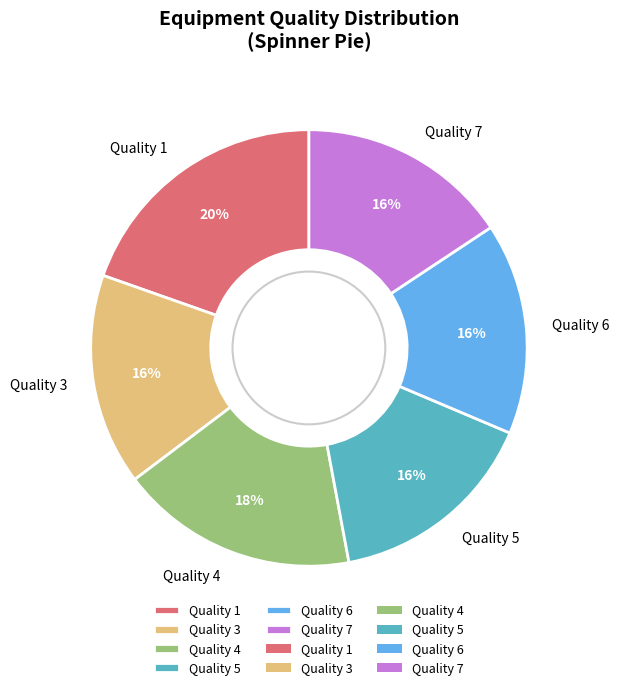

To the nearest percent, what percentage of the pie is Quality 6?

16%